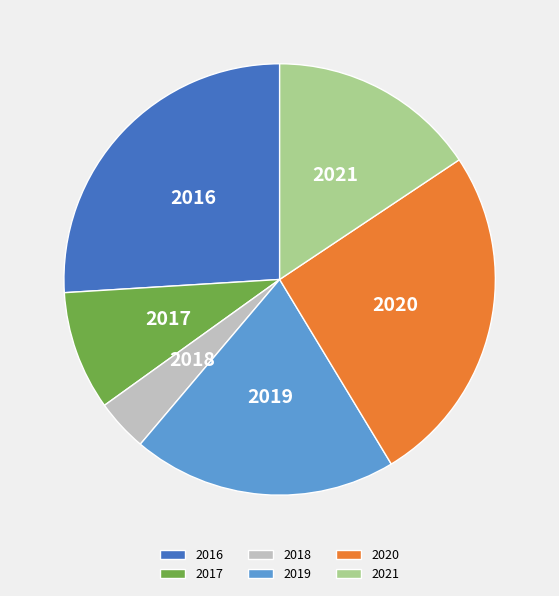

How many segments does this pie chart have?

6